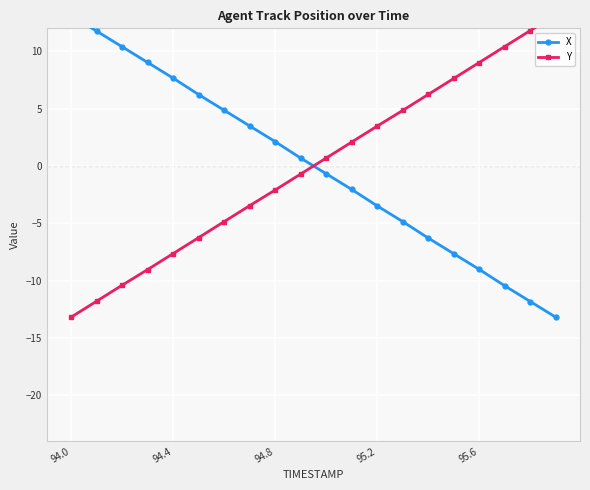

Rank the series by their maximum value, from highest to lowest.

Y, X